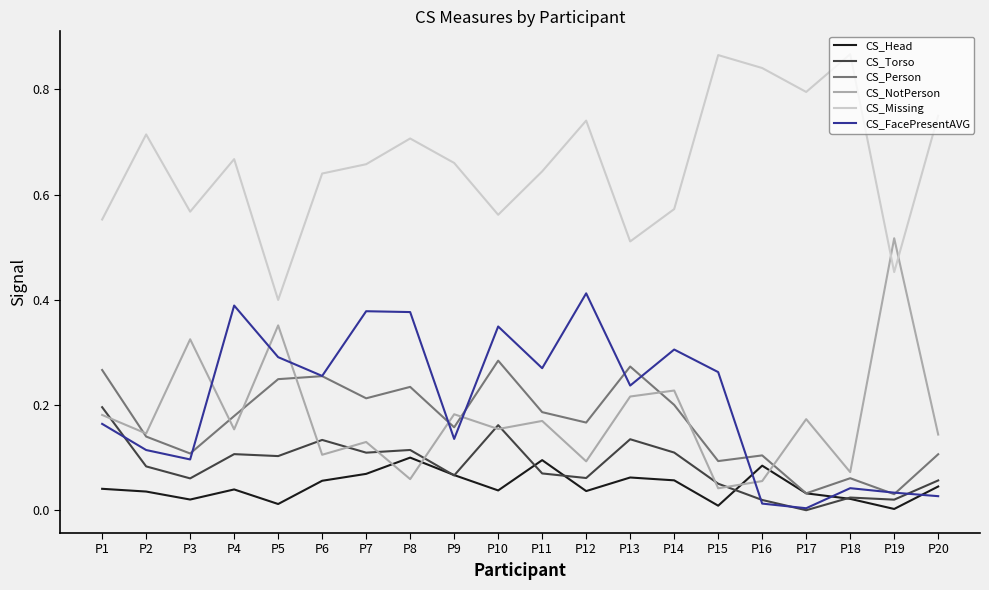

Which series changed the most between P1 and P10?

CS_FacePresentAVG